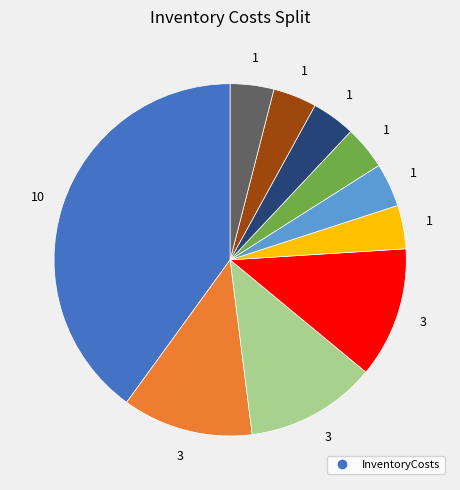

Is there a majority slice in this chart?

No